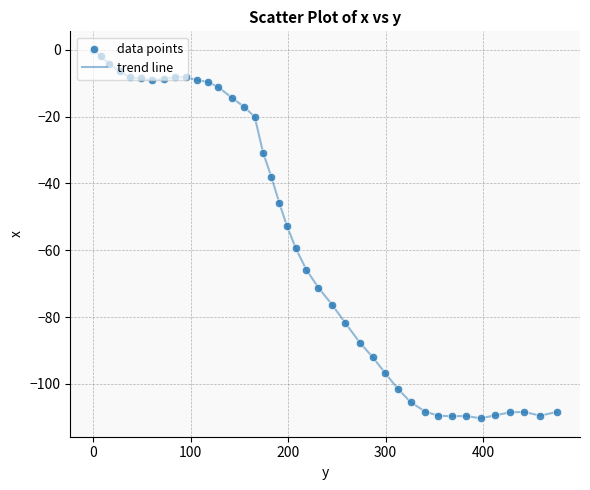

What is the difference between the maximum and minimum values?

110.3